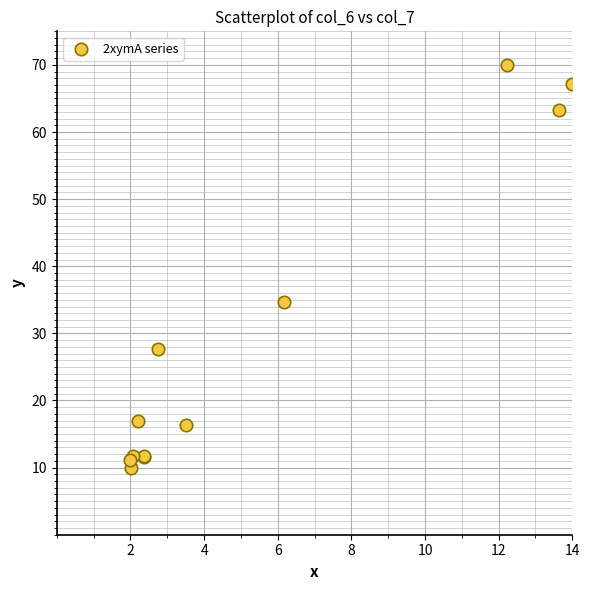

What Y value in the scatter plot is closest to 40?

34.6